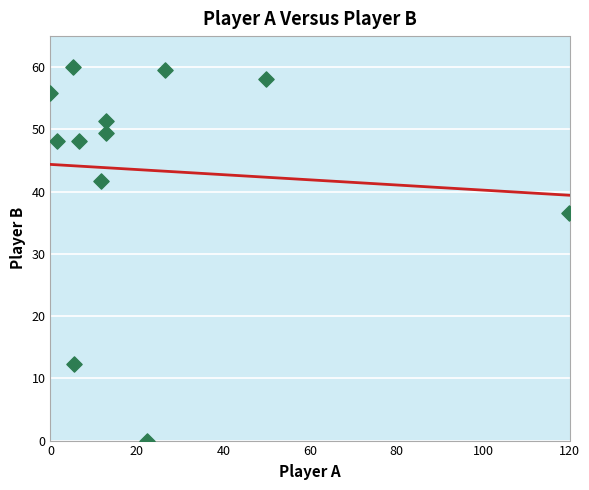

What is the average Y value?

43.4